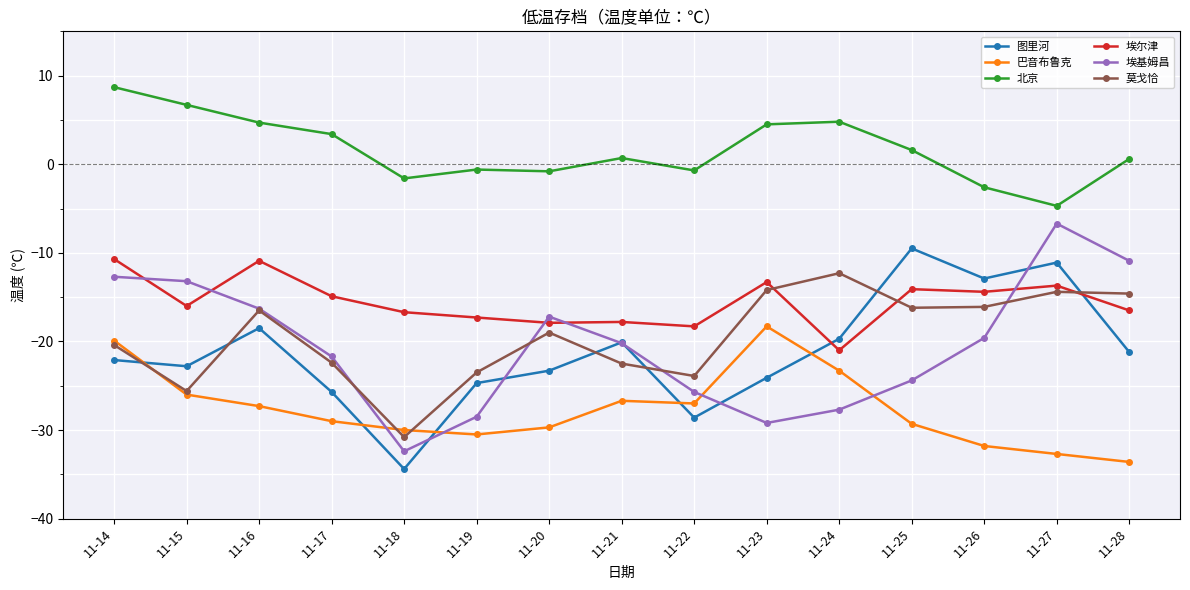

In 图里河, how many points are higher than both neighbors (excluding endpoints)?

4